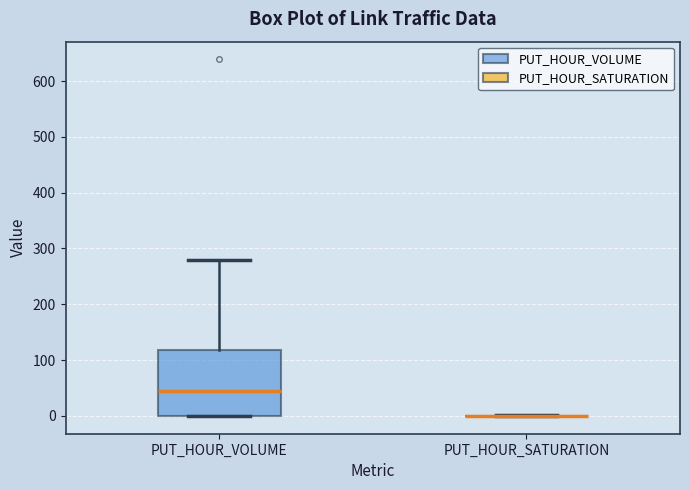

Reading left to right, transcribe this box plot: for each box, give where its median line is, the range the box spans, and where its two whiskers end, as read against the y-axis. The values are not printed on the chart, so give them approximately, as read against the axis.

PUT_HOUR_VOLUME: median 40, box 0 to 120, whiskers 0 to 280
PUT_HOUR_SATURATION: box collapsed to a line at 0, whiskers 0 to 0